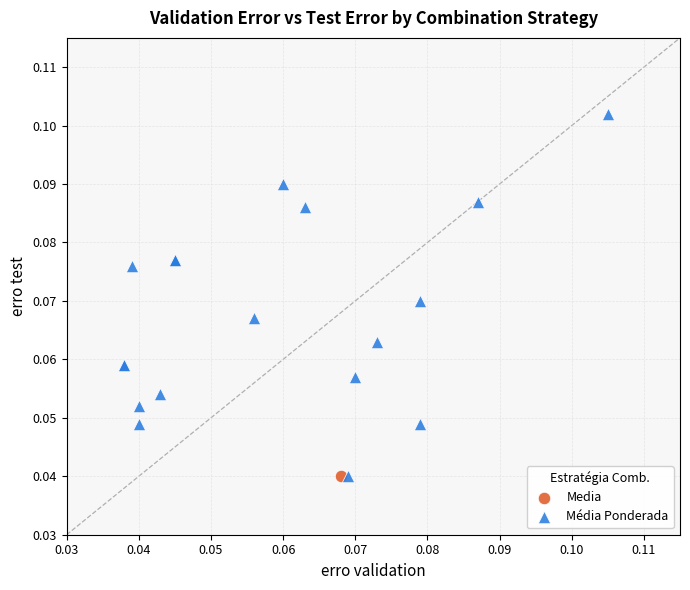

What are all the series names shown in the legend?

Media, Média Ponderada